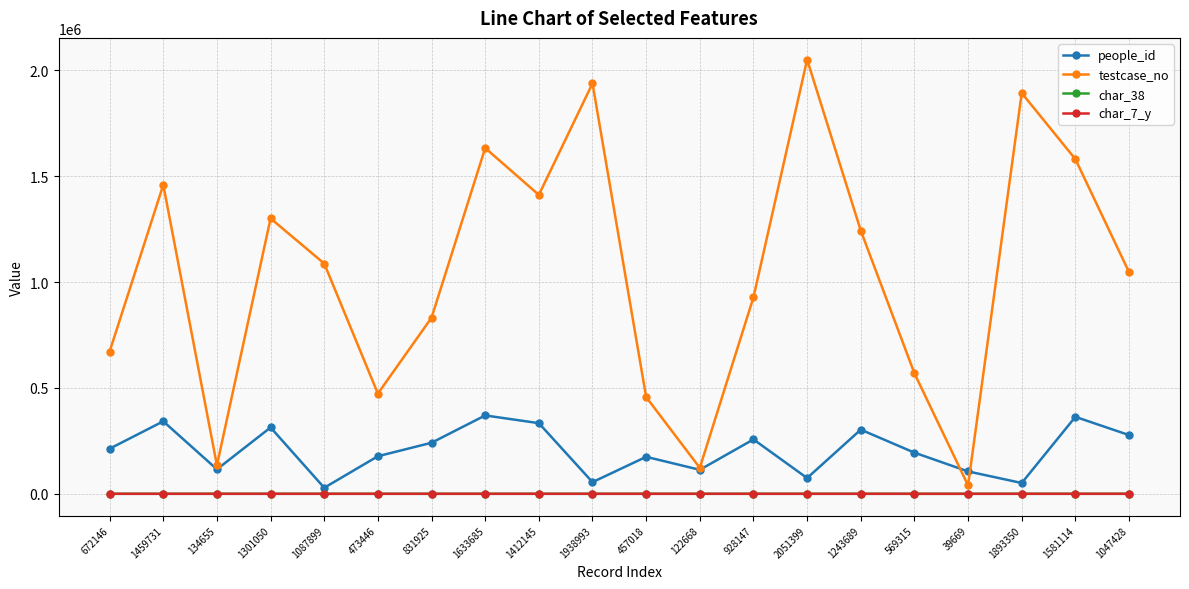

The value of people_id at 1301050 is 217793. True or false?

False